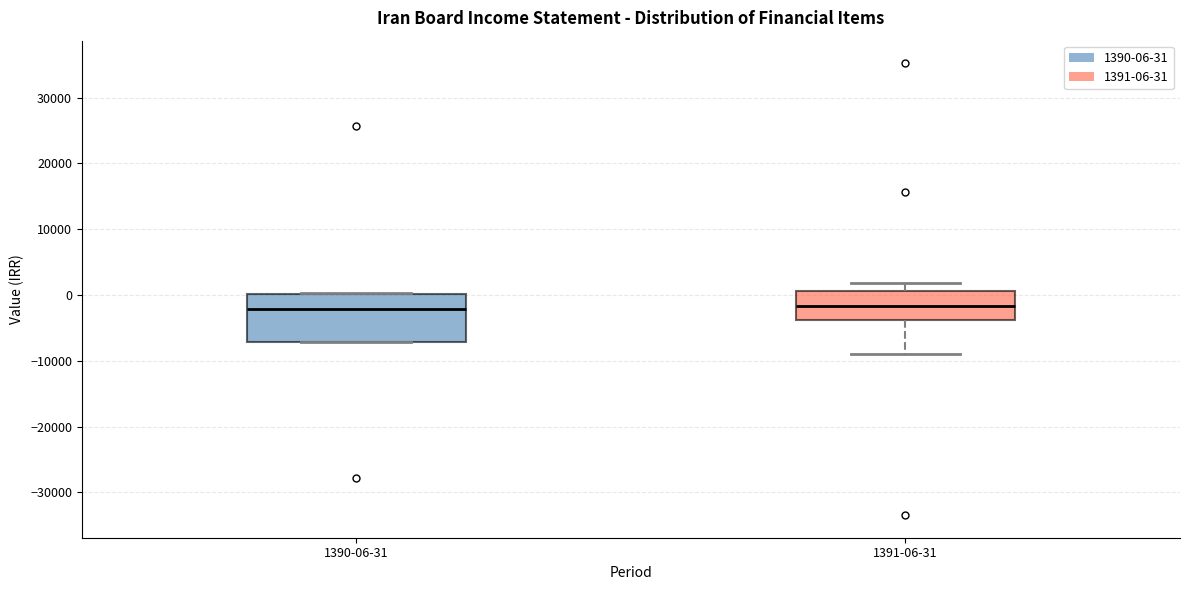

Which box is the tallest, from its lower edge to its upper edge?

1390-06-31